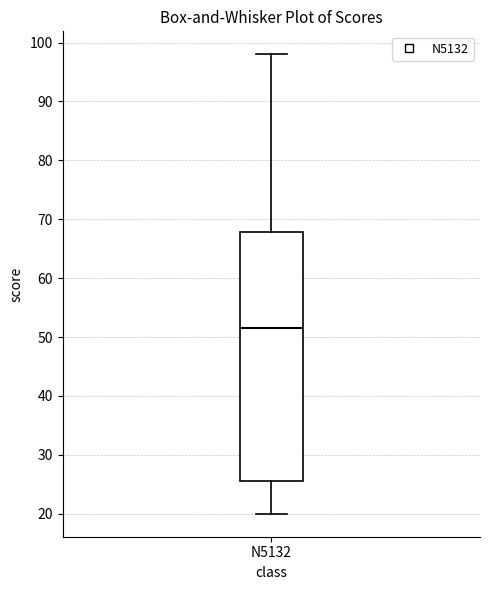

Transcribe this box plot: give where the median line is, the range the box spans, and where the two whiskers end, as read against the y-axis. The values are not printed on the chart, so give them approximately, as read against the axis.

median 52, box 26 to 68, whiskers 20 to 98